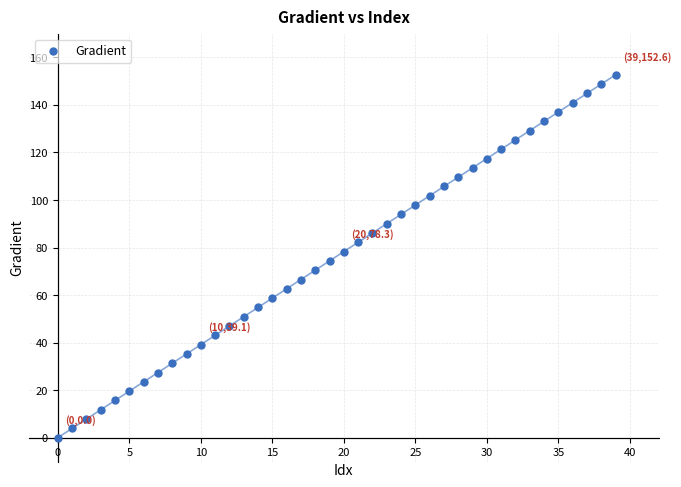

What is the range of Y values (max minus min)?

152.6